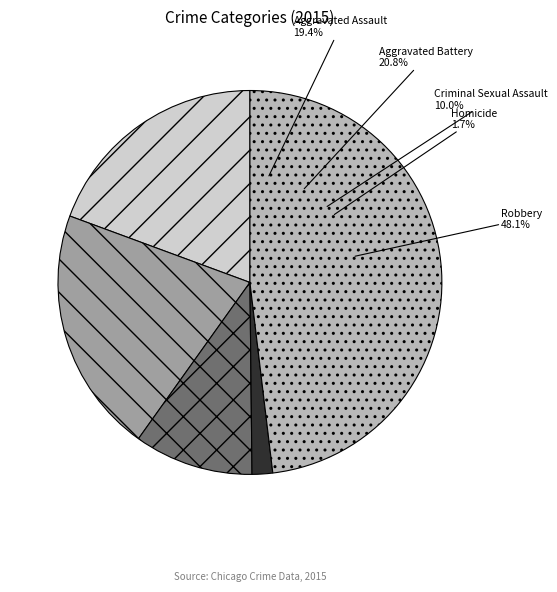

To the nearest percent, what is the difference between the Robbery and Aggravated Battery slice percentages?

27%